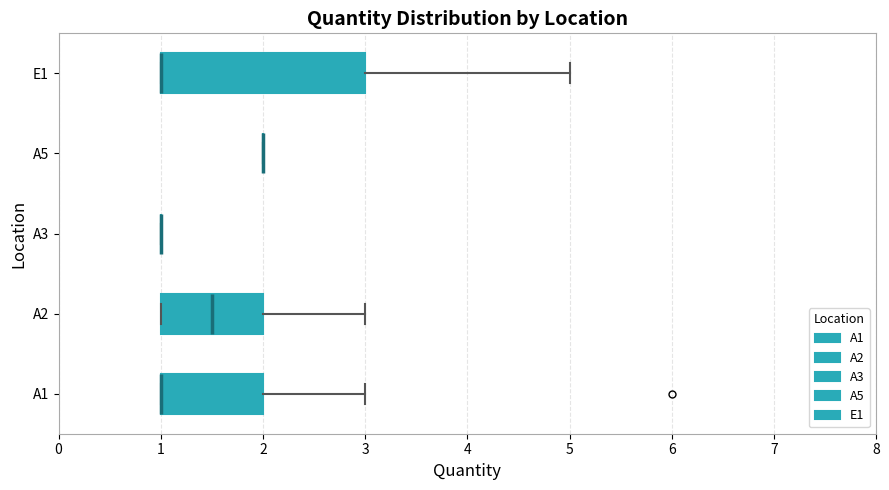

Reading bottom to top, read every box against the x-axis: the position of its median line, the range the box covers, and the ends of its whiskers. The values are not printed on the chart, so give them approximately, as read against the axis.

A1: median 1.0 (drawn on the box's left edge), box 1.0 to 2.0, whiskers 1.0 to 3.0
A2: median 1.5, box 1.0 to 2.0, whiskers 1.0 to 3.0
A3: box collapsed to a line at 1.0, whiskers 1.0 to 1.0
A5: box collapsed to a line at 2.0, whiskers 2.0 to 2.0
E1: median 1.0 (drawn on the box's left edge), box 1.0 to 3.0, whiskers 1.0 to 5.0